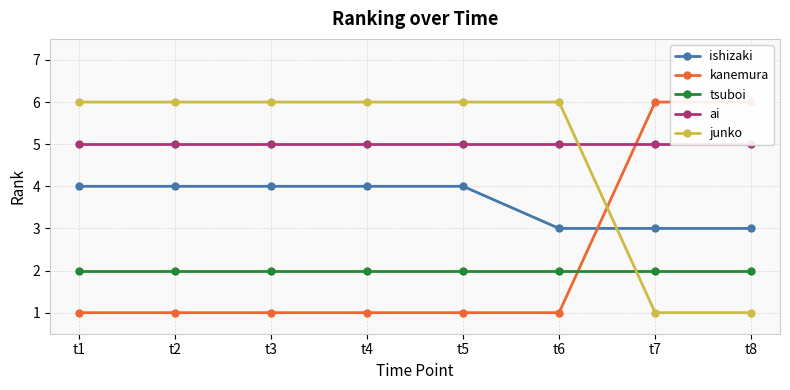

What is the highest value of the tsuboi series?

2